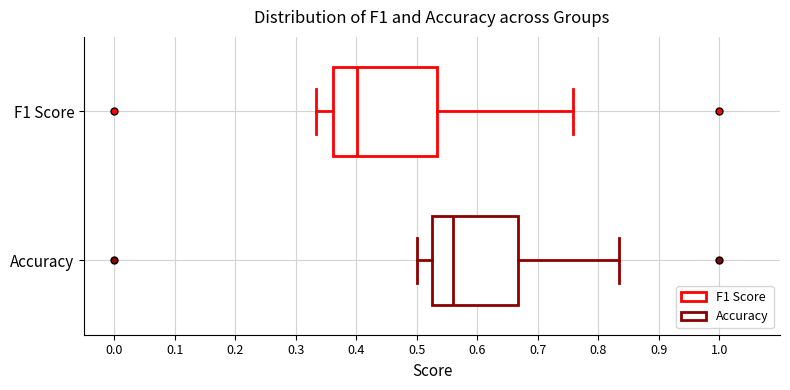

Reading bottom to top, transcribe this box plot: for each box, give where its median line is, the range the box spans, and where its two whiskers end, as read against the x-axis. The values are not printed on the chart, so give them approximately, as read against the axis.

Accuracy: median 0.56, box 0.53 to 0.67, whiskers 0.50 to 0.83
F1 Score: median 0.40, box 0.36 to 0.53, whiskers 0.33 to 0.76